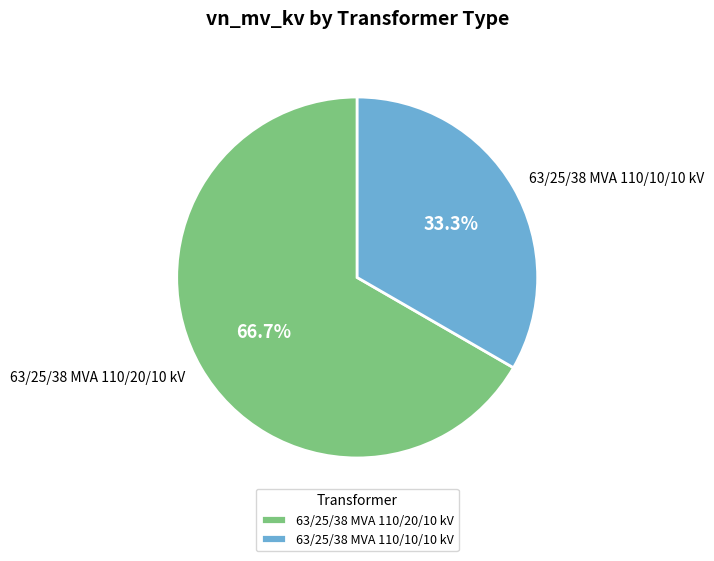

Which category has the biggest portion of the pie?

63/25/38 MVA 110/20/10 kV